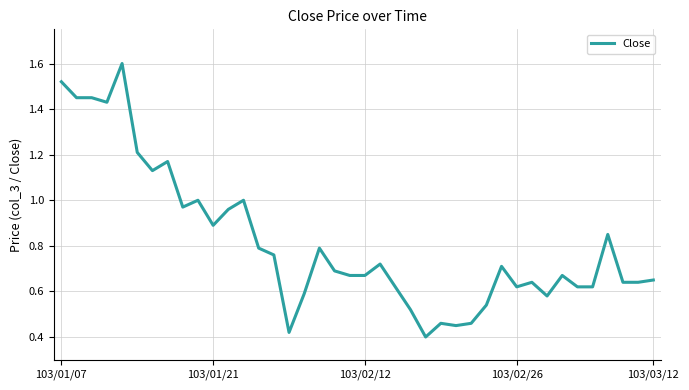

Does the chart display data point markers on the line(s)?

No